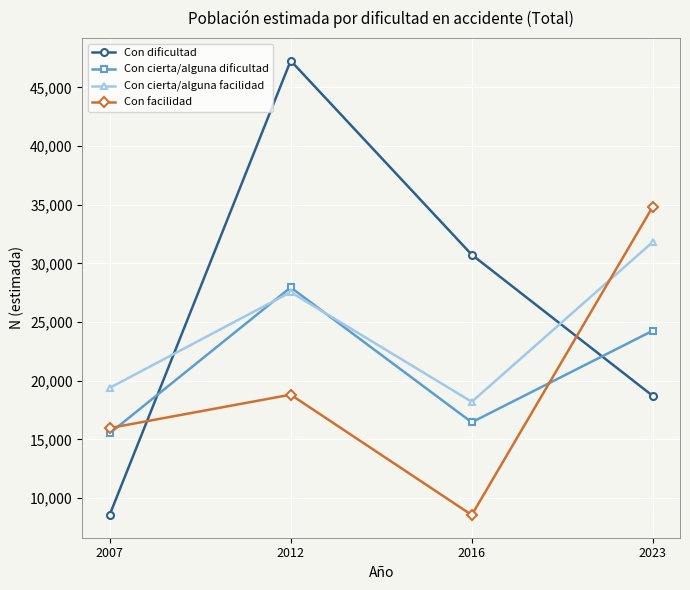

What is the spread (max minus min) of values at 2012?

28460